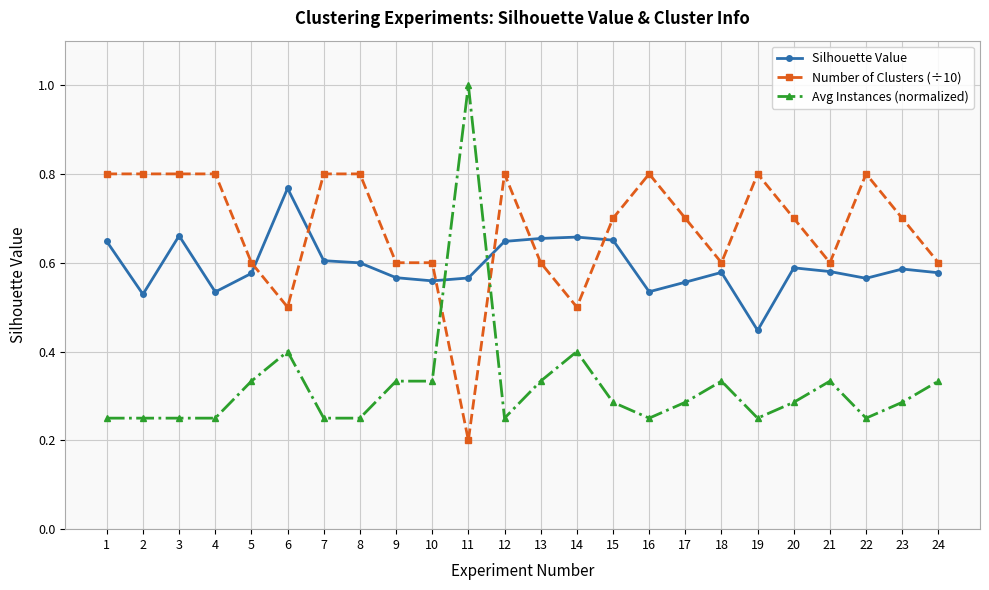

List the series in order of their peak value, lowest first.

Silhouette Value, Number of Clusters (÷10), Avg Instances (normalized)